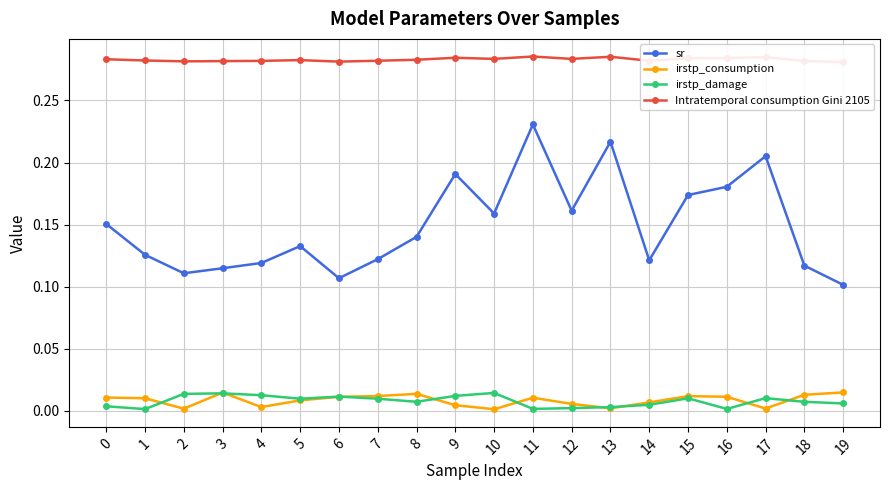

What are all the series names shown in the legend?

sr, irstp_consumption, irstp_damage, Intratemporal consumption Gini 2105